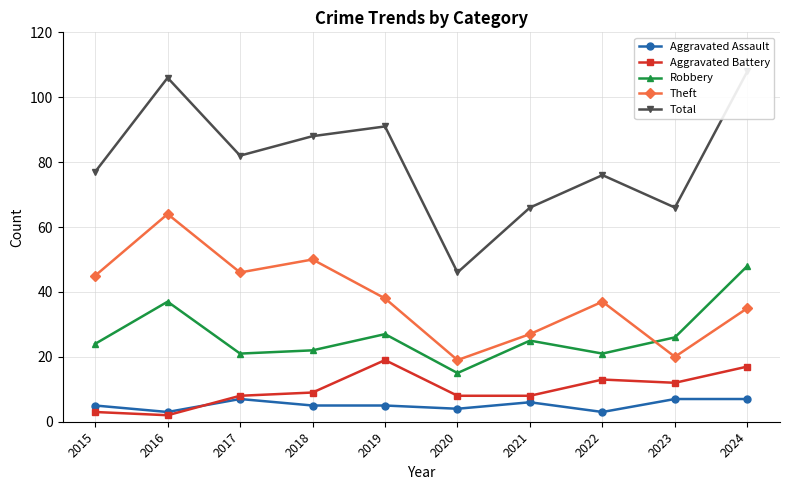

True or false: Total and Aggravated Battery cross at least once.

False